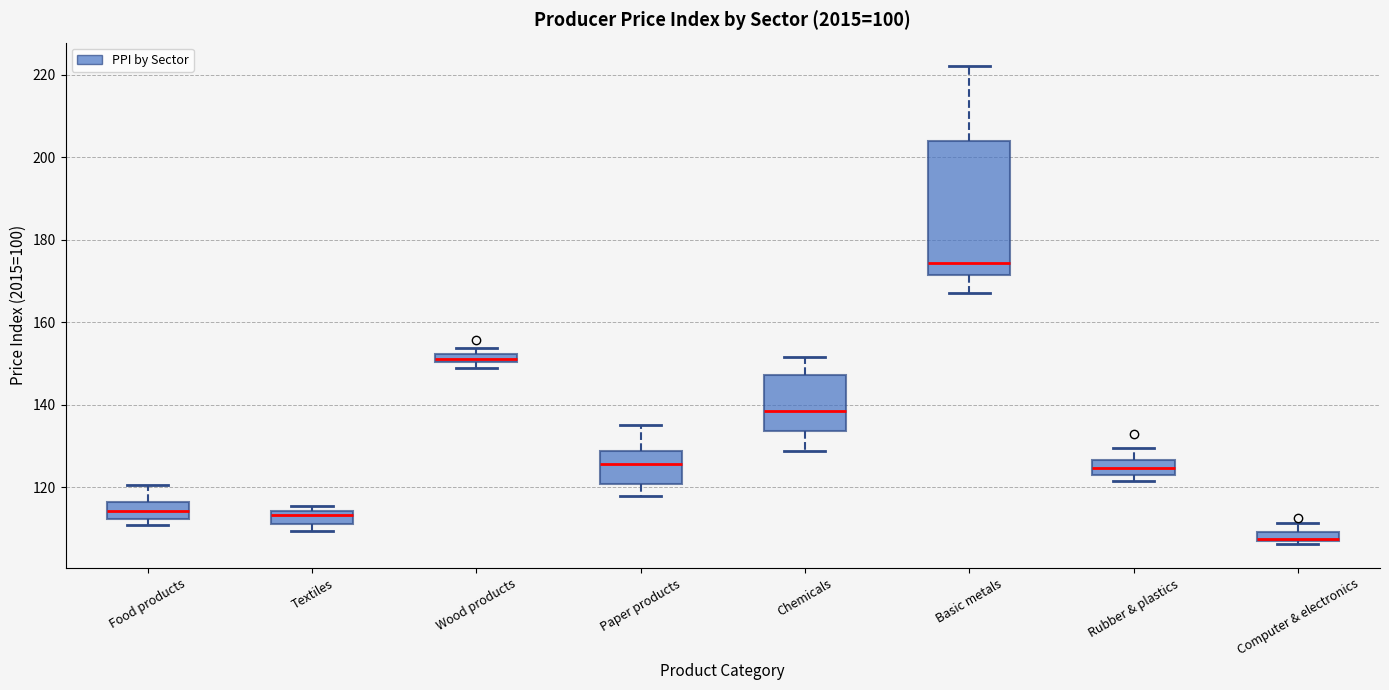

Which box is the tallest, from its lower edge to its upper edge?

Basic metals